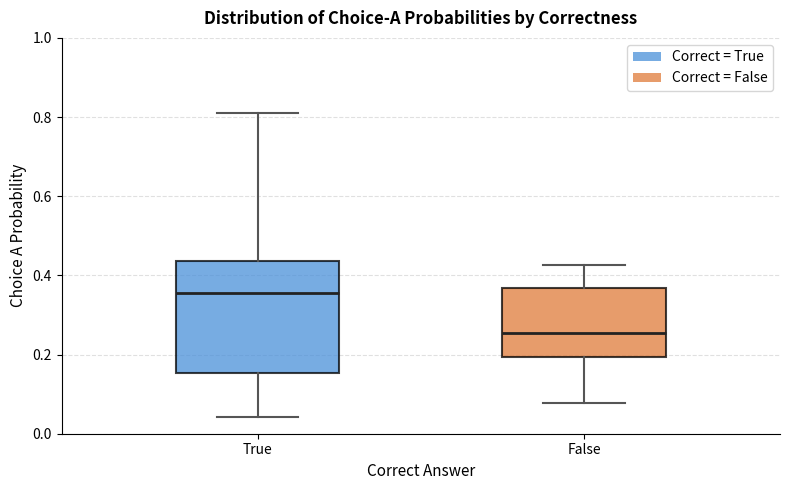

Reading left to right, read every box against the y-axis: the position of its median line, the range the box covers, and the ends of its whiskers. The values are not printed on the chart, so give them approximately, as read against the axis.

True: median 0.36, box 0.16 to 0.44, whiskers 0.04 to 0.80
False: median 0.26, box 0.20 to 0.36, whiskers 0.08 to 0.42